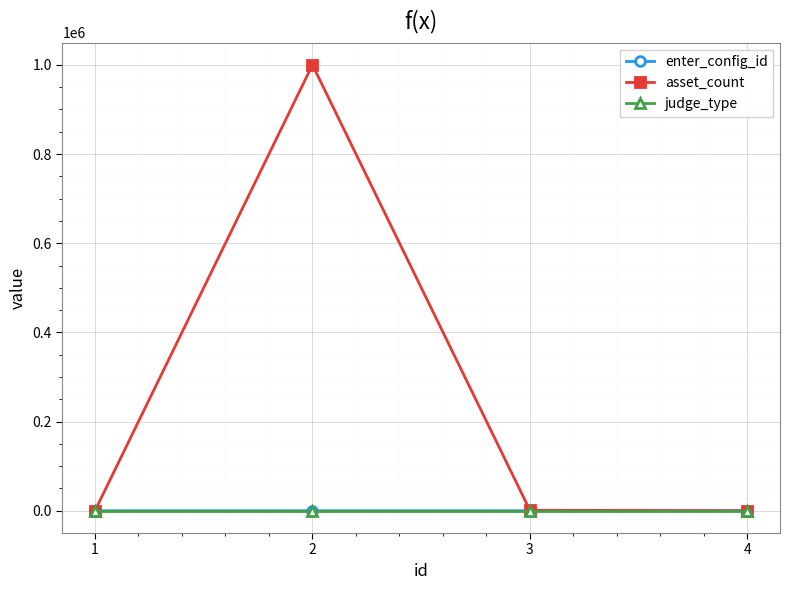

Does the chart display data point markers on the line(s)?

Yes